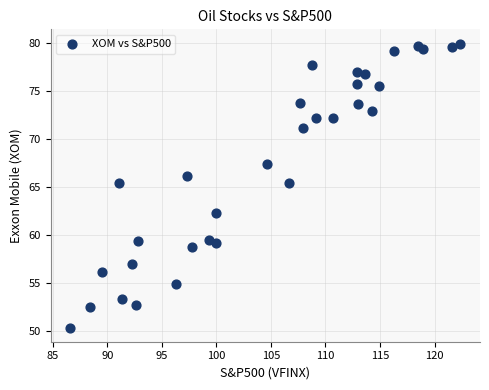

What is the range of Y values (max minus min)?

29.5